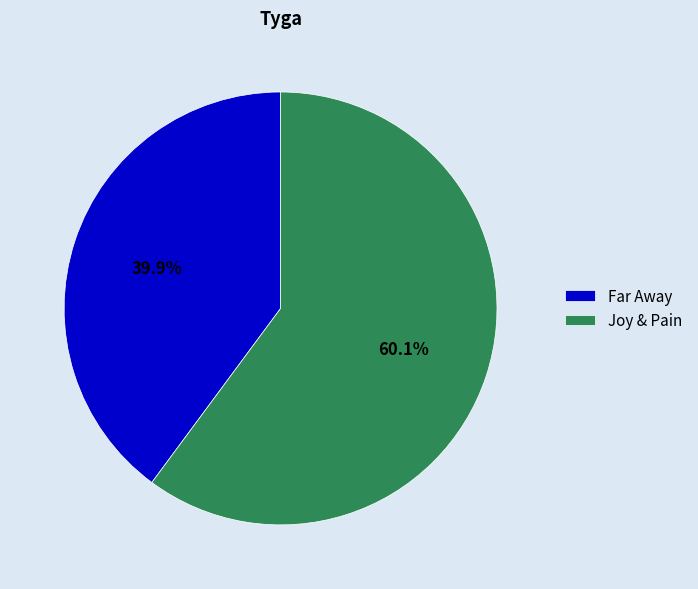

What is the ratio of the value at Joy & Pain to the value at Far Away?

1.5